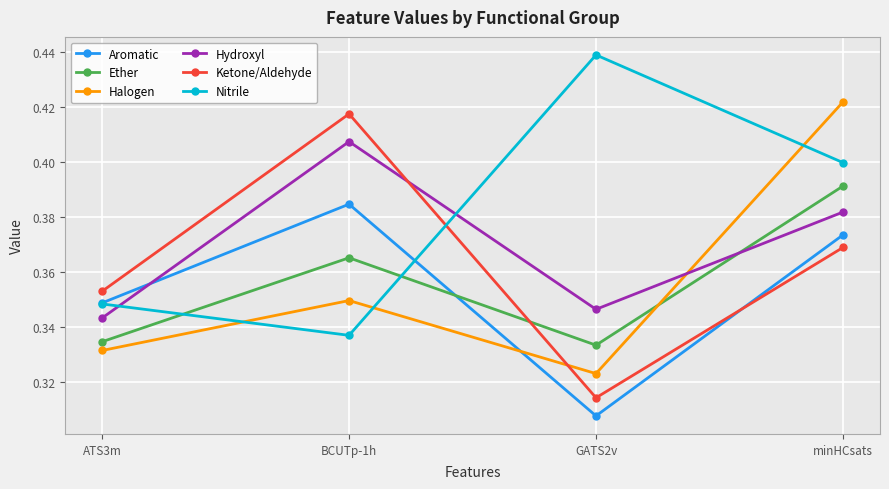

What position from the right is minHCsats?

1